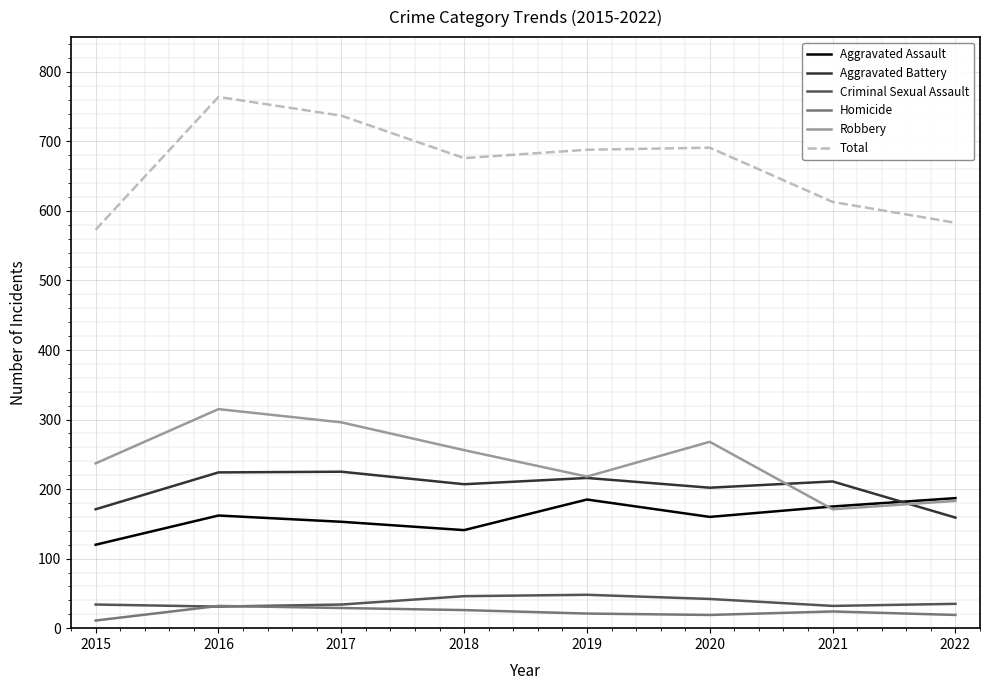

True or false: Aggravated Assault has a value of 33 at 2018.

False